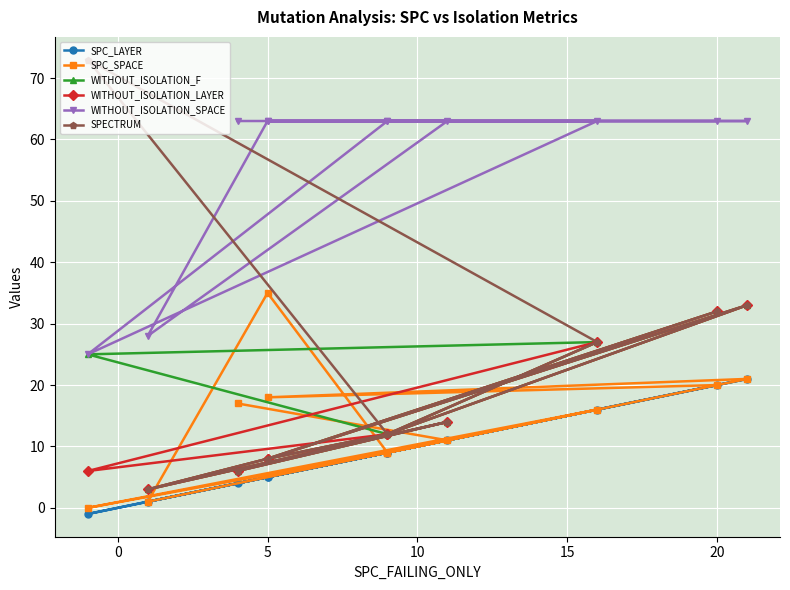

How many values in the SPC_LAYER series exceed 9?

4